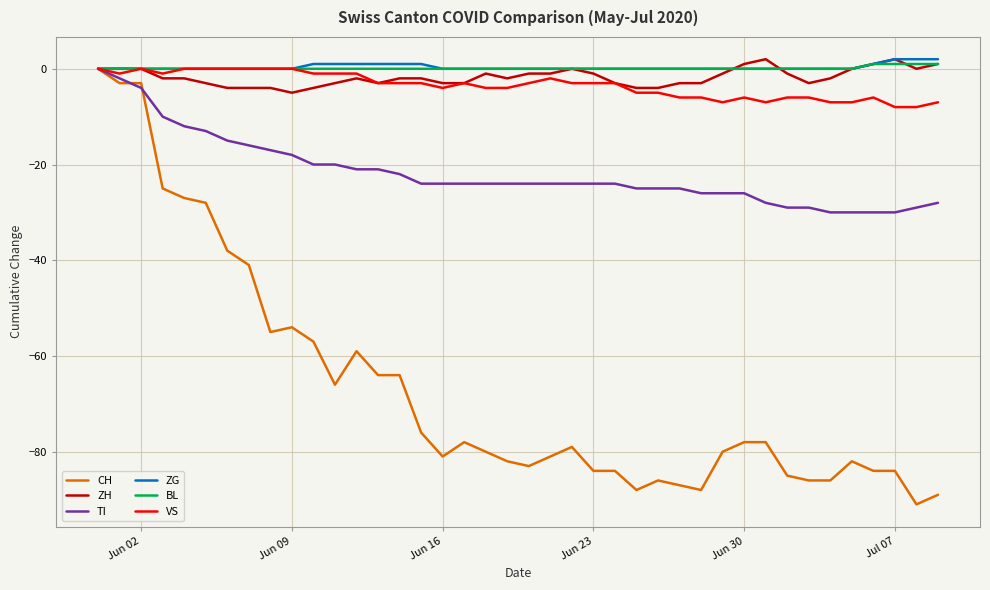

Which series has the largest range (max minus min)?

CH